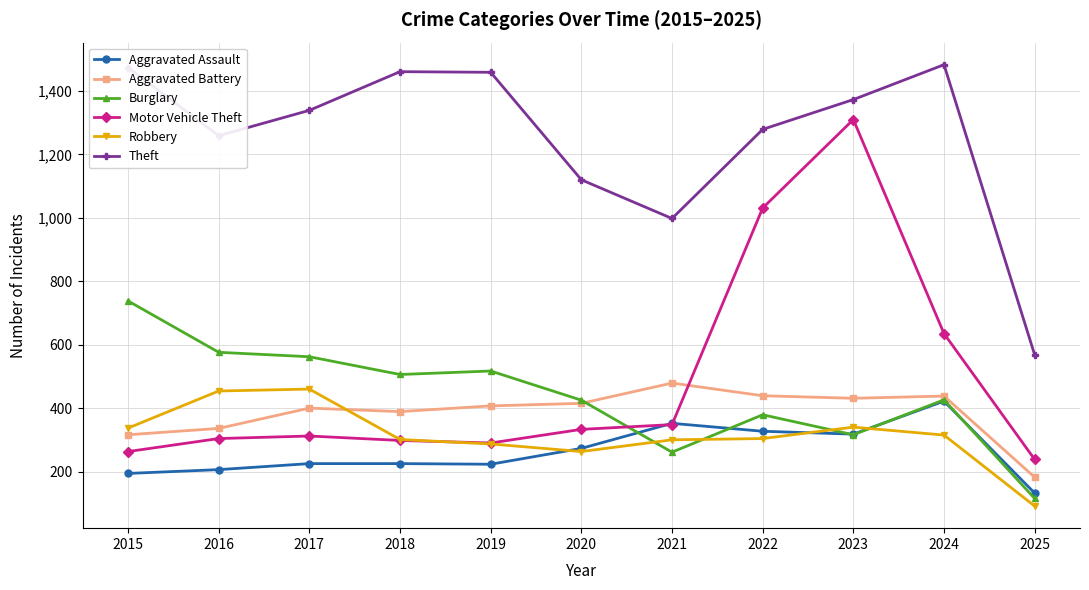

What is the total value across all series at 2022?

3759